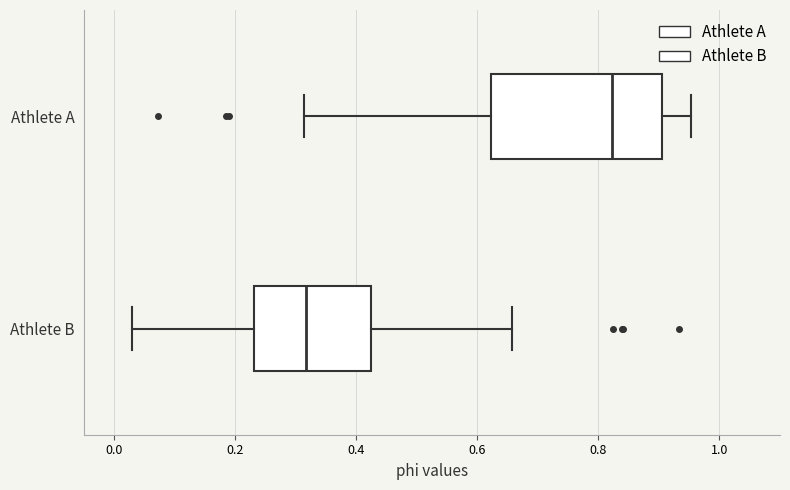

Which box's median line is the furthest to the left?

Athlete B